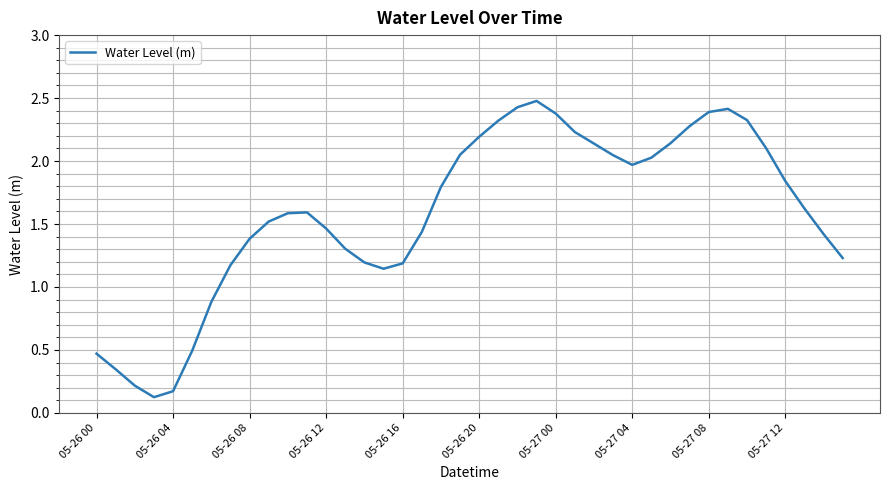

What is the difference between the maximum and minimum values?

2.4